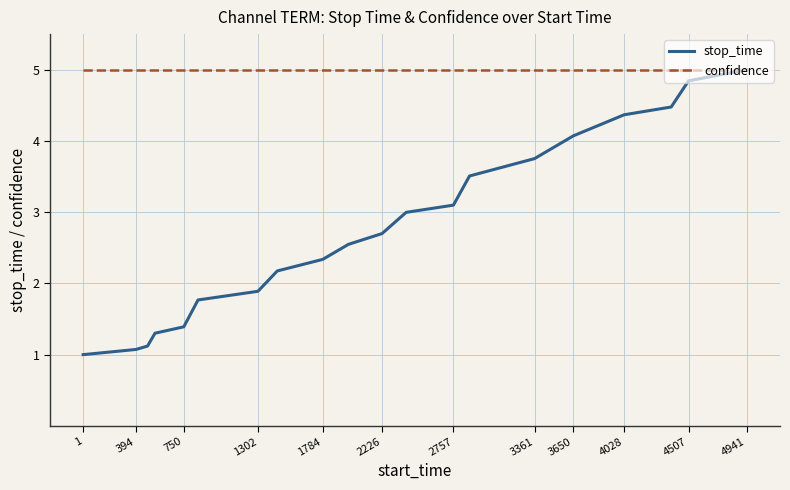

Which series has the largest total across all categories?

confidence